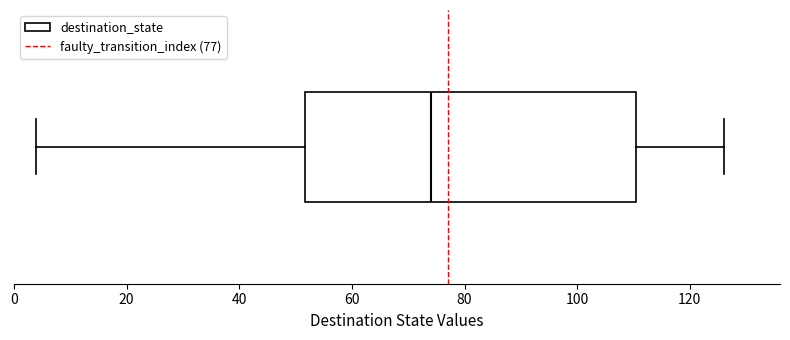

Read this box plot against the x-axis: the position of the median line, the range covered by the box, and the ends of both whiskers. The values are not printed on the chart, so give them approximately, as read against the axis.

median 74, box 52 to 110, whiskers 4 to 126